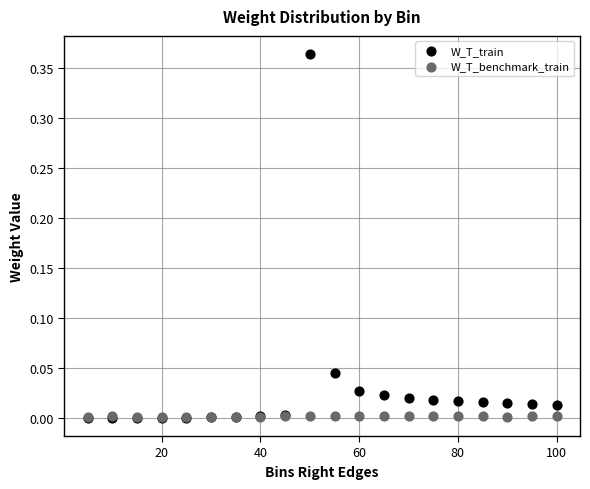

What are all the series names shown in the legend?

W_T_train, W_T_benchmark_train